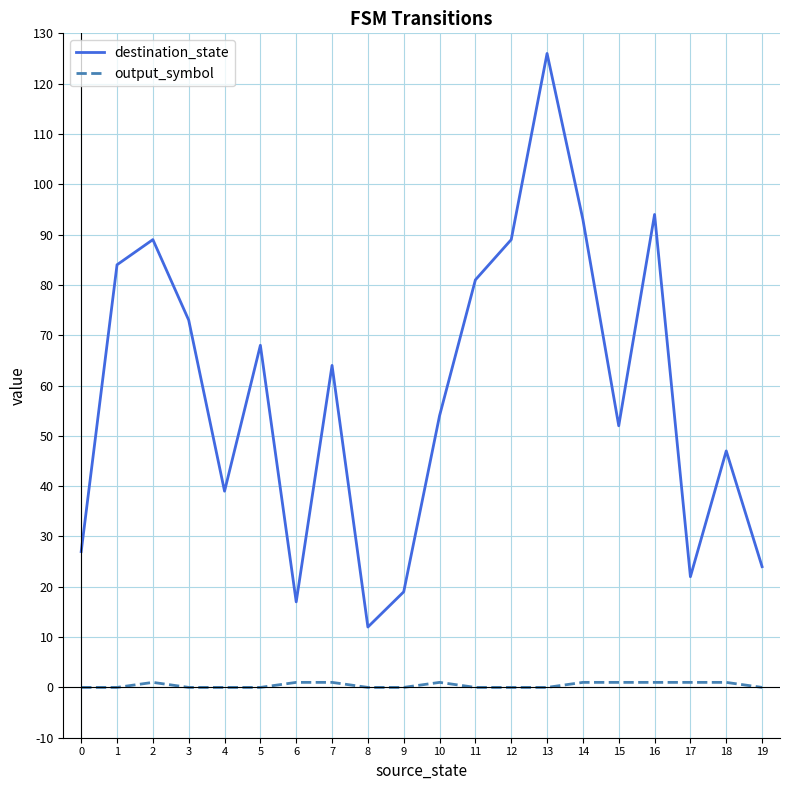

Rank the series by their maximum value, from lowest to highest.

output_symbol, destination_state